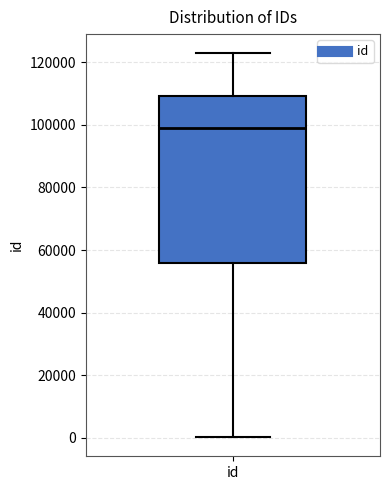

Transcribe this box plot: give where the median line is, the range the box spans, and where the two whiskers end, as read against the y-axis. The values are not printed on the chart, so give them approximately, as read against the axis.

median 98000, box 56000 to 110000, whiskers 0 to 122000